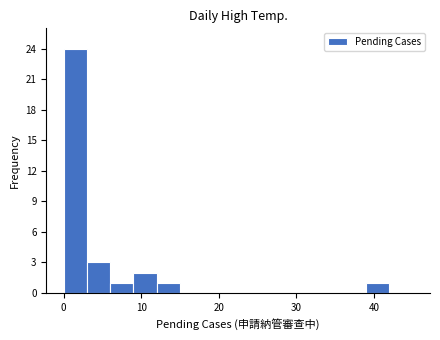

Read against the x-axis, roughly where is the centre of the tallest bar?

2